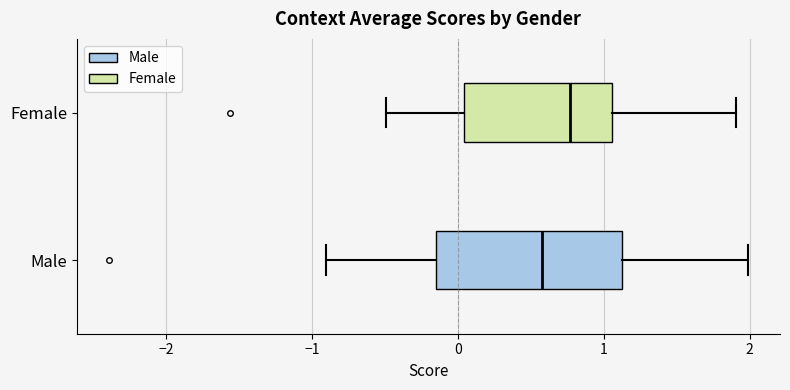

Where is the left edge of the box for Male on the x-axis? The values are not printed on the chart, so give them approximately, as read against the axis.

-0.2